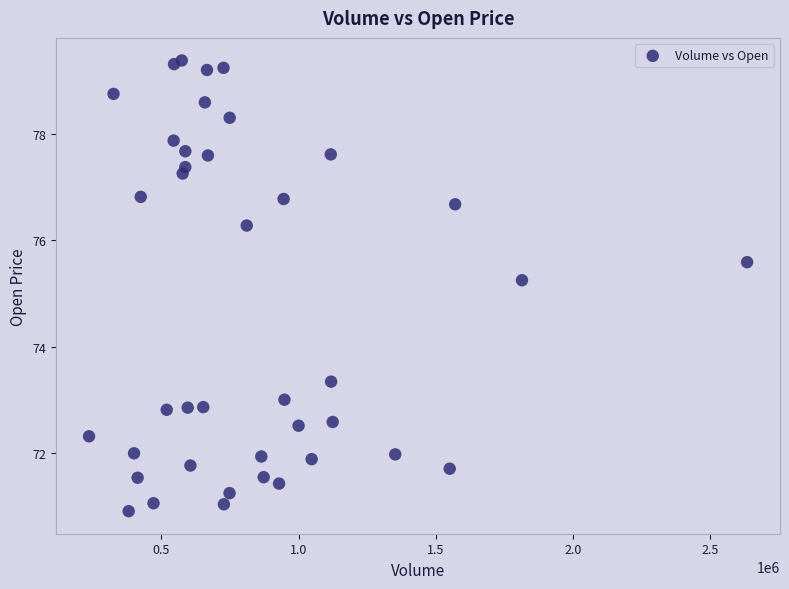

What is the range of Y values (max minus min)?

8.5